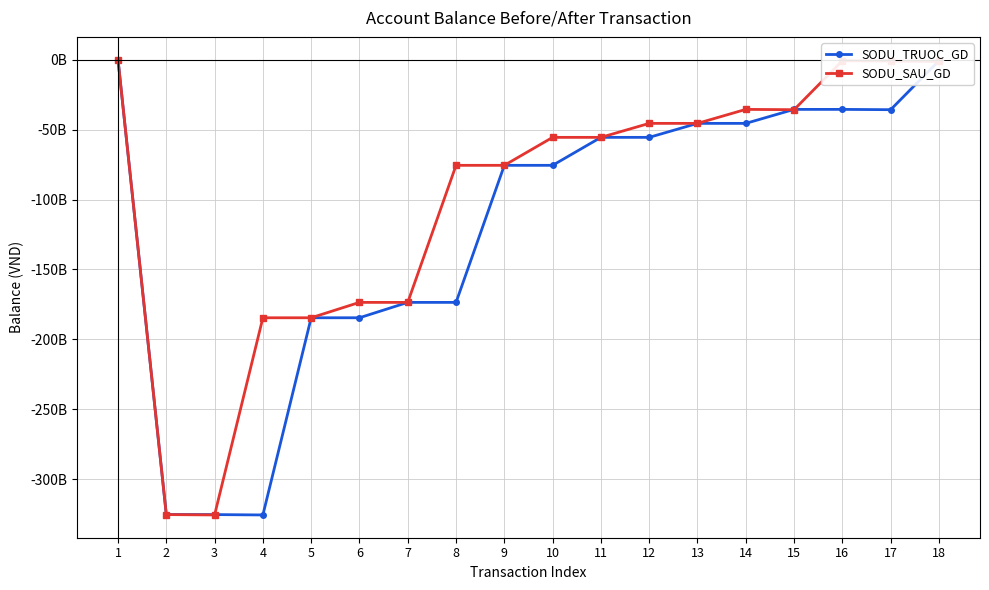

Does the chart have visible grid lines?

Yes